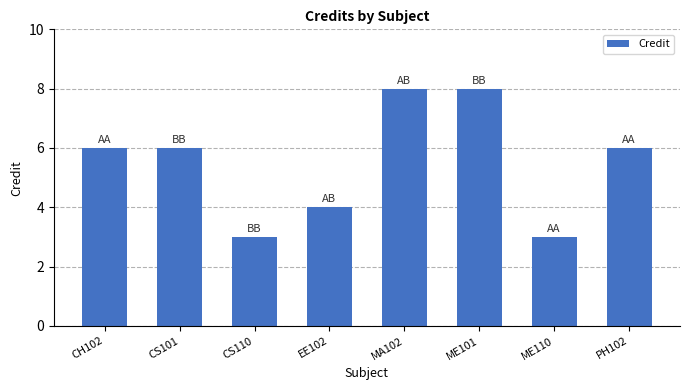

Reading left to right, list all the values displayed in this chart.

6	6	3	4	8	8	3	6